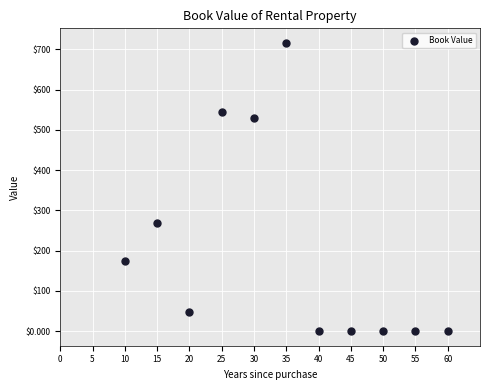

What is the average X value?

35.0